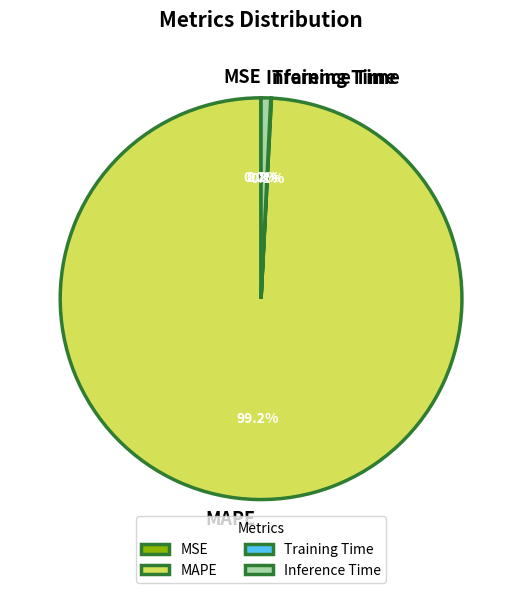

What percentage do Inference Time and MAPE together represent?

99.9%